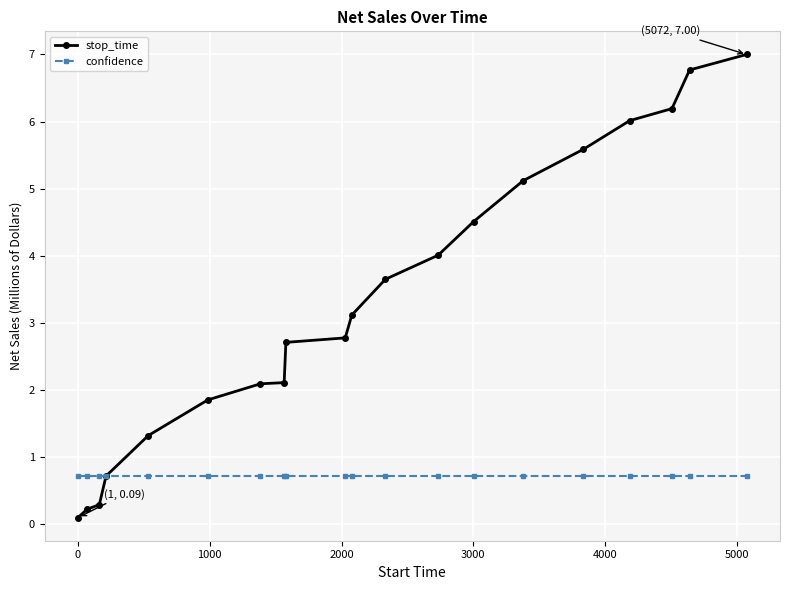

Which series has the largest range (max minus min)?

stop_time